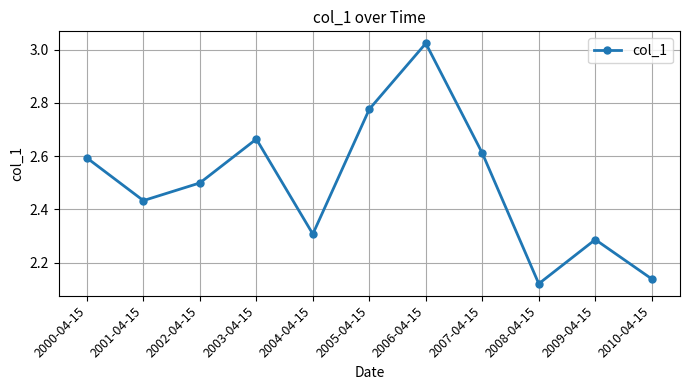

Approximately how many times larger is the value at 2008-04-15 compared to 2002-04-15?

0.8